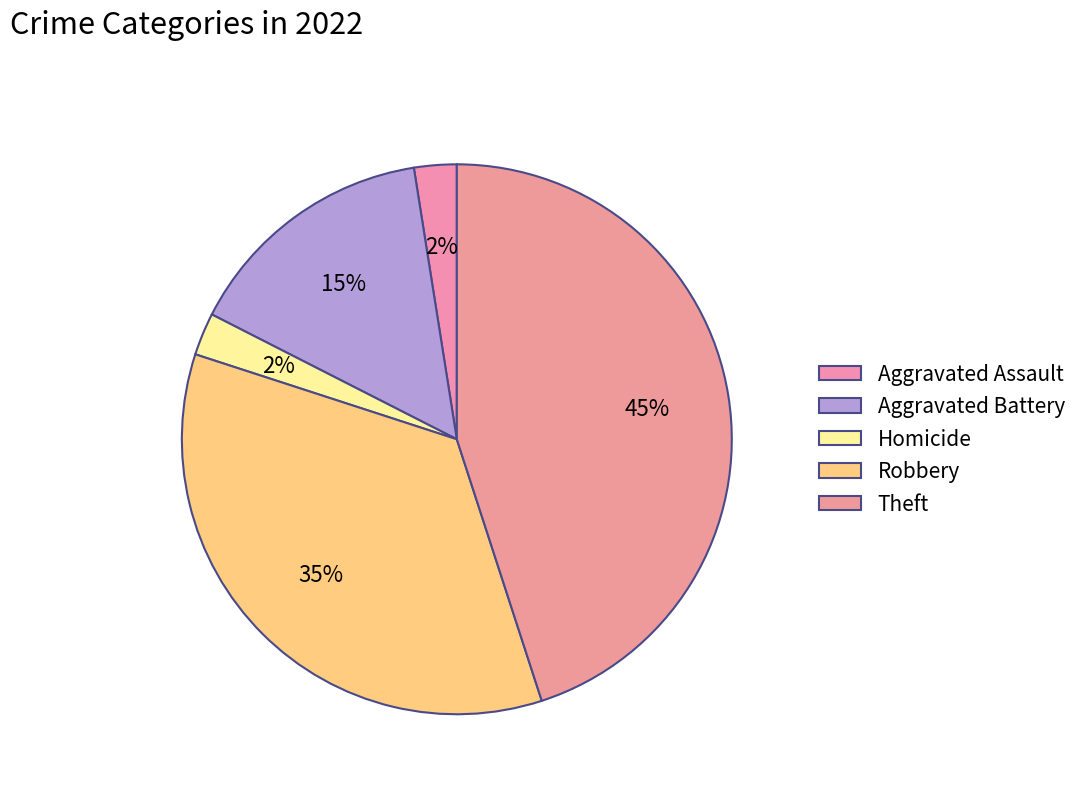

The Robbery slice represents 48% of the pie. True or false?

False